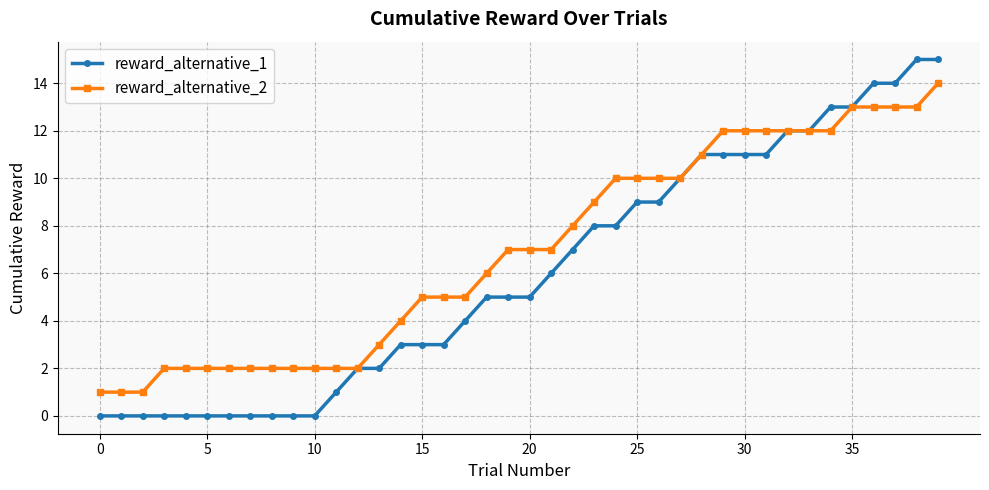

List the series in order of their overall mean, lowest first.

reward_alternative_1, reward_alternative_2